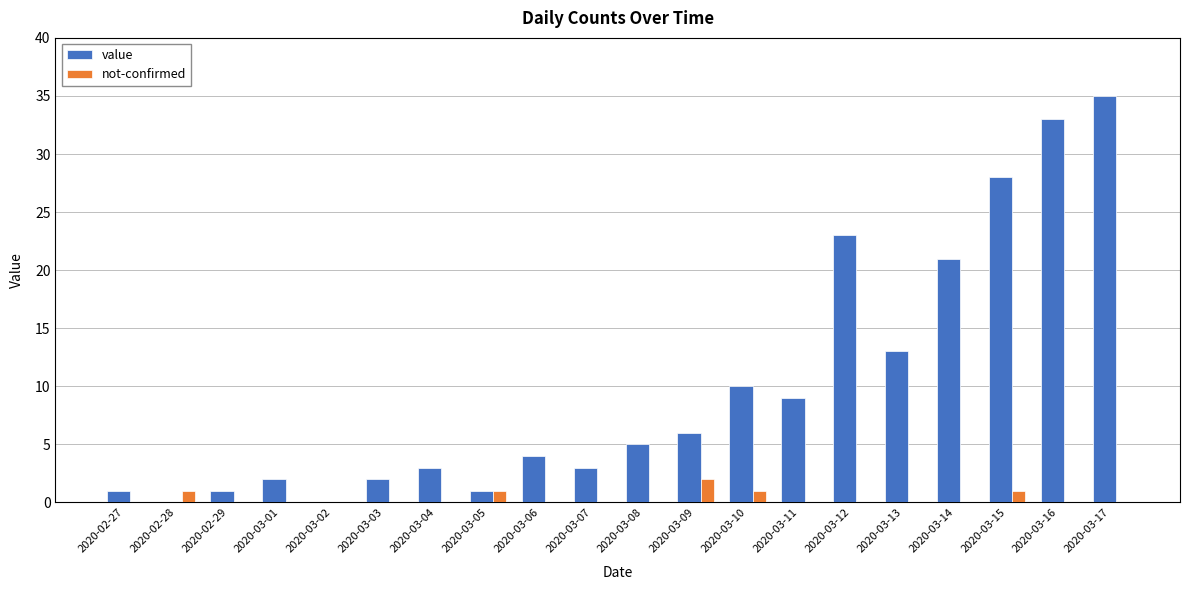

True or false: value has a value of 2 at 2020-03-01.

True